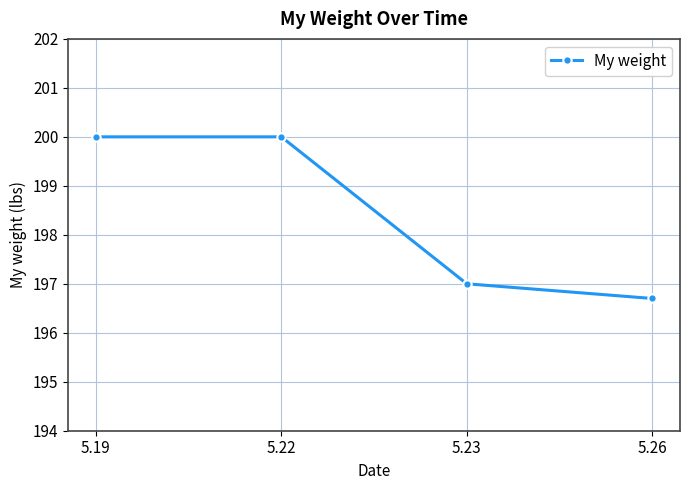

What is the average value?

198.4